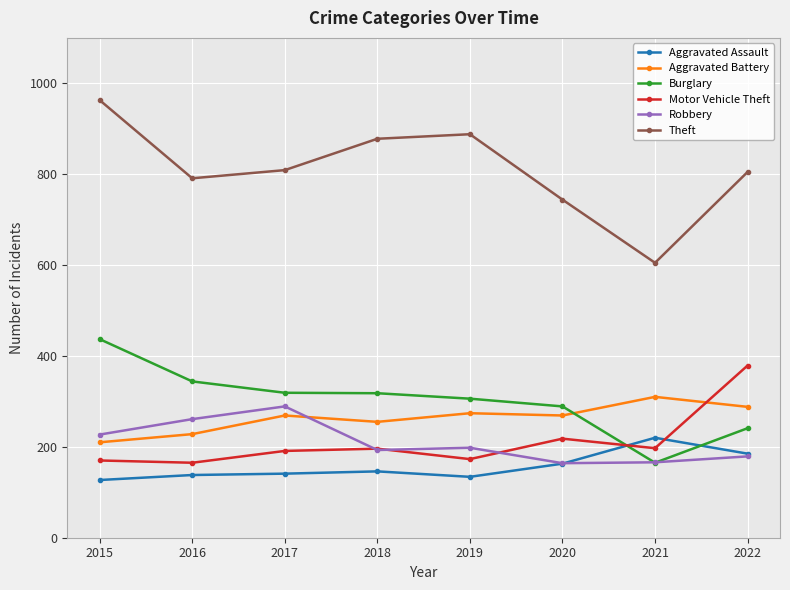

Is it true that Robbery equals 447 at 2016?

False